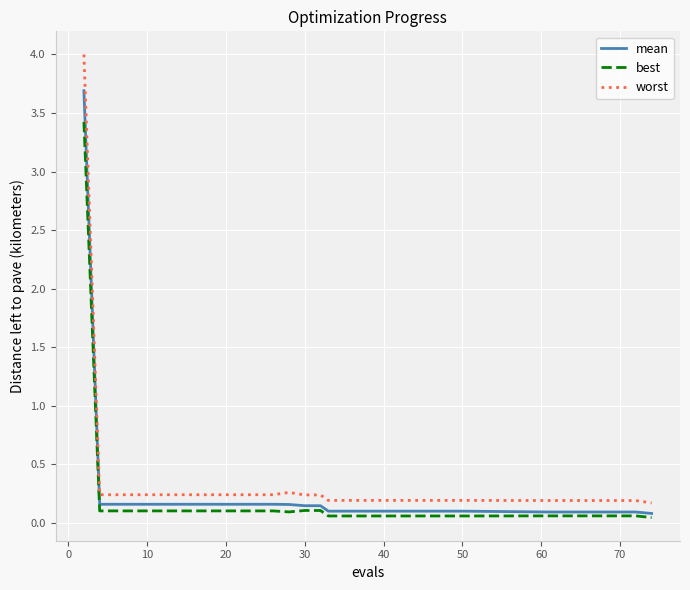

What is the difference between the maximum and minimum values in the best series?

3.4